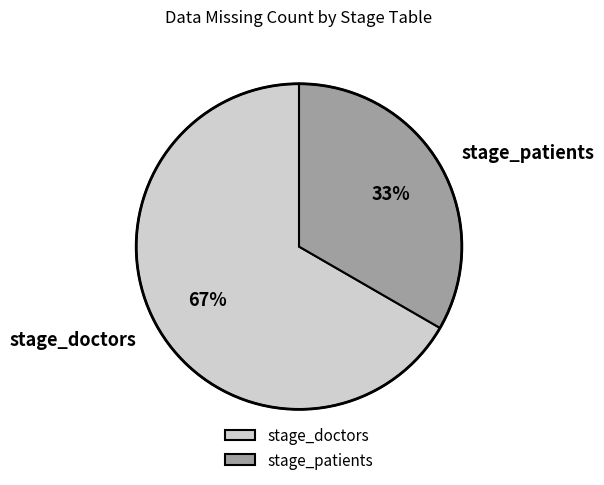

Which category has the smallest portion of the pie?

stage_patients